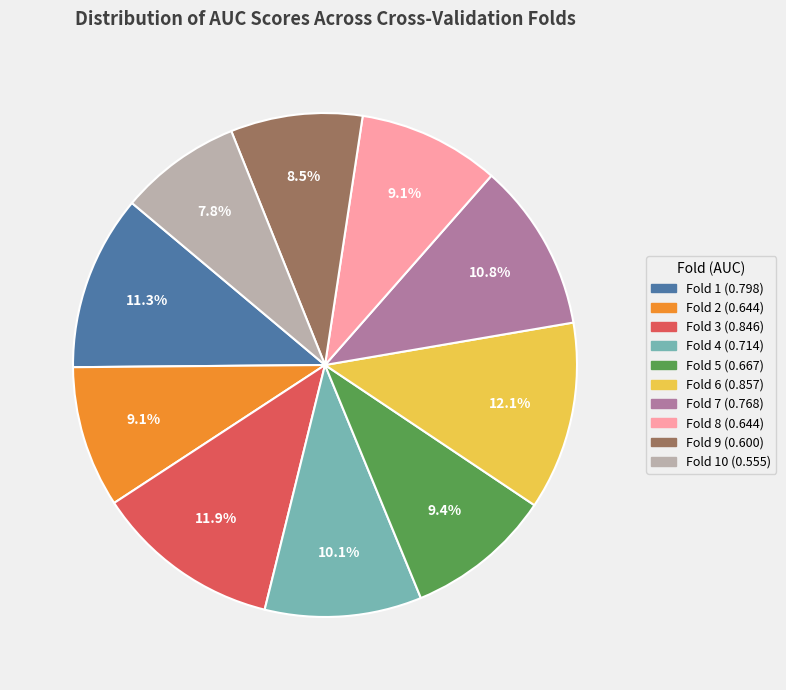

How many slices are in this pie chart?

10